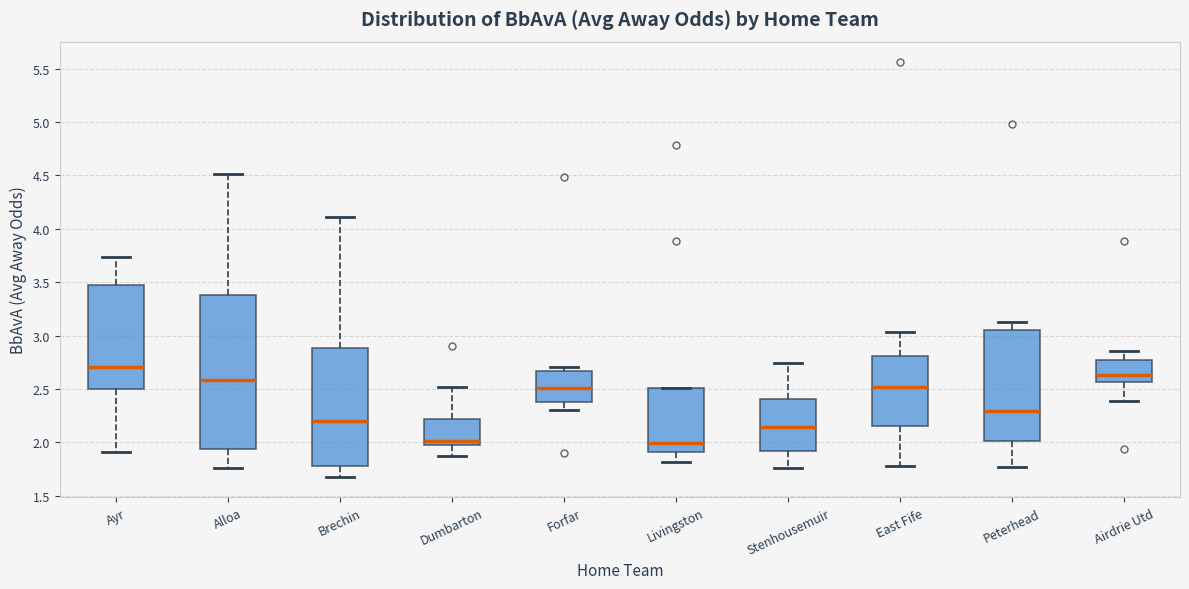

Reading left to right, read every box against the y-axis: the position of its median line, the range the box covers, and the ends of its whiskers. The values are not printed on the chart, so give them approximately, as read against the axis.

Ayr: median 2.70, box 2.50 to 3.45, whiskers 1.90 to 3.75
Alloa: median 2.60, box 1.95 to 3.40, whiskers 1.75 to 4.50
Brechin: median 2.20, box 1.80 to 2.90, whiskers 1.70 to 4.10
Dumbarton: median 2.00 (just above the box's lower edge), box 2.00 to 2.20, whiskers 1.85 to 2.50
Forfar: median 2.50, box 2.40 to 2.65, whiskers 2.30 to 2.70
Livingston: median 2.00, box 1.90 to 2.50, whiskers 1.80 to 2.50
Stenhousemuir: median 2.15, box 1.90 to 2.40, whiskers 1.75 to 2.75
East Fife: median 2.50, box 2.15 to 2.80, whiskers 1.80 to 3.05
Peterhead: median 2.30, box 2.00 to 3.05, whiskers 1.75 to 3.15
Airdrie Utd: median 2.65, box 2.55 to 2.75, whiskers 2.40 to 2.85